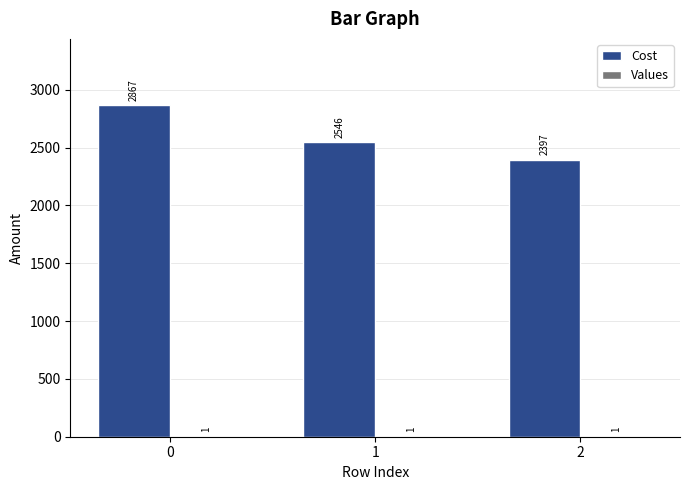

The Cost series shows 3665.7 at 1. True or false?

False